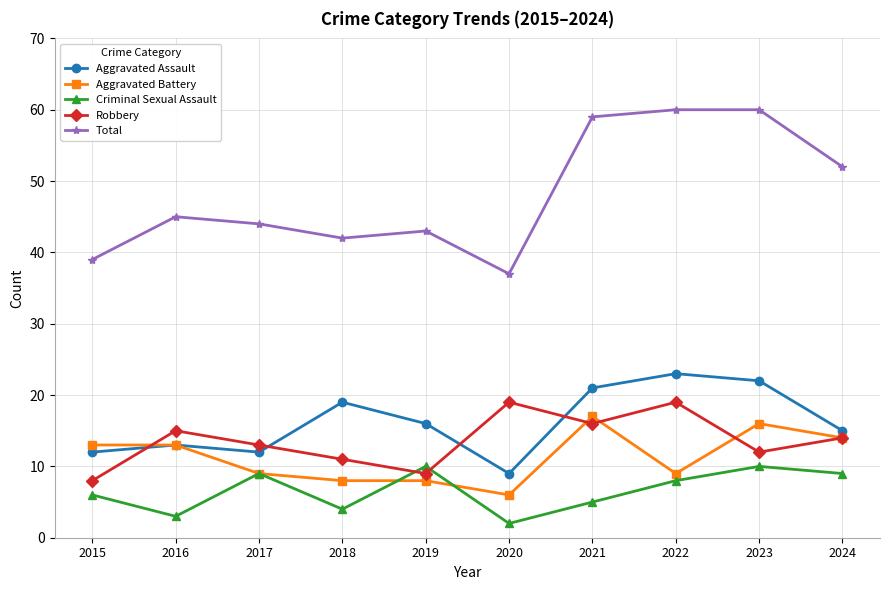

Rank the series by their maximum value, from highest to lowest.

Total, Aggravated Assault, Robbery, Aggravated Battery, Criminal Sexual Assault